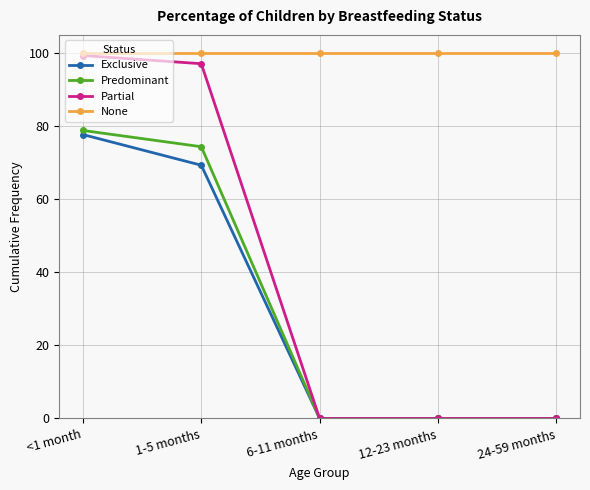

What are all the series names shown in the legend?

Exclusive, Predominant, Partial, None